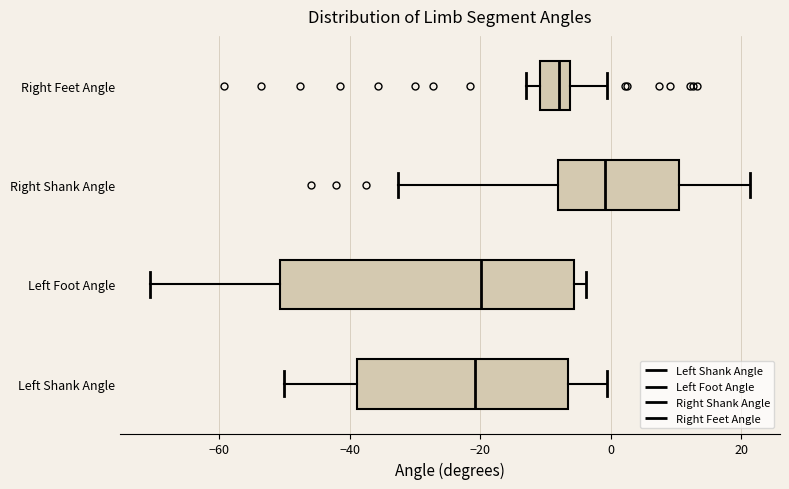

Reading bottom to top, read every box against the x-axis: the position of its median line, the range the box covers, and the ends of its whiskers. The values are not printed on the chart, so give them approximately, as read against the axis.

Left Shank Angle: median -20, box -38 to -6, whiskers -50 to 0
Left Foot Angle: median -20, box -50 to -6, whiskers -70 to -4
Right Shank Angle: median 0, box -8 to 10, whiskers -32 to 22
Right Feet Angle: median -8, box -10 to -6, whiskers -12 to 0